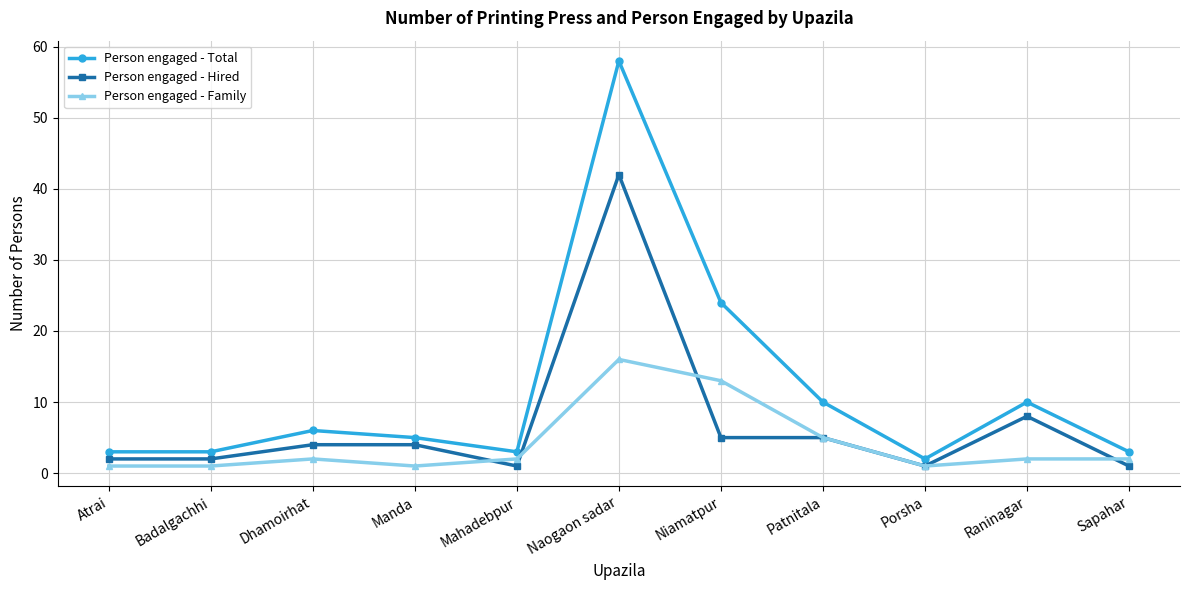

What is the difference between the maximum and minimum values in the Person engaged - Hired series?

41